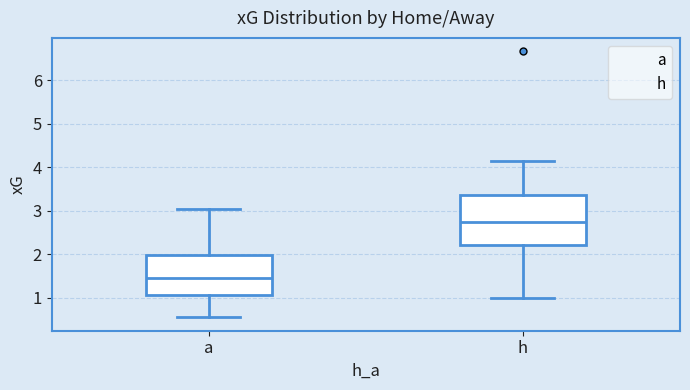

Which box's median line is the highest?

h